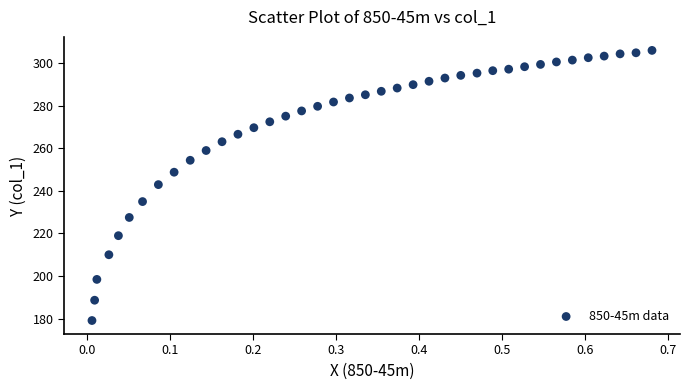

What is the range of X values (max minus min)?

0.7